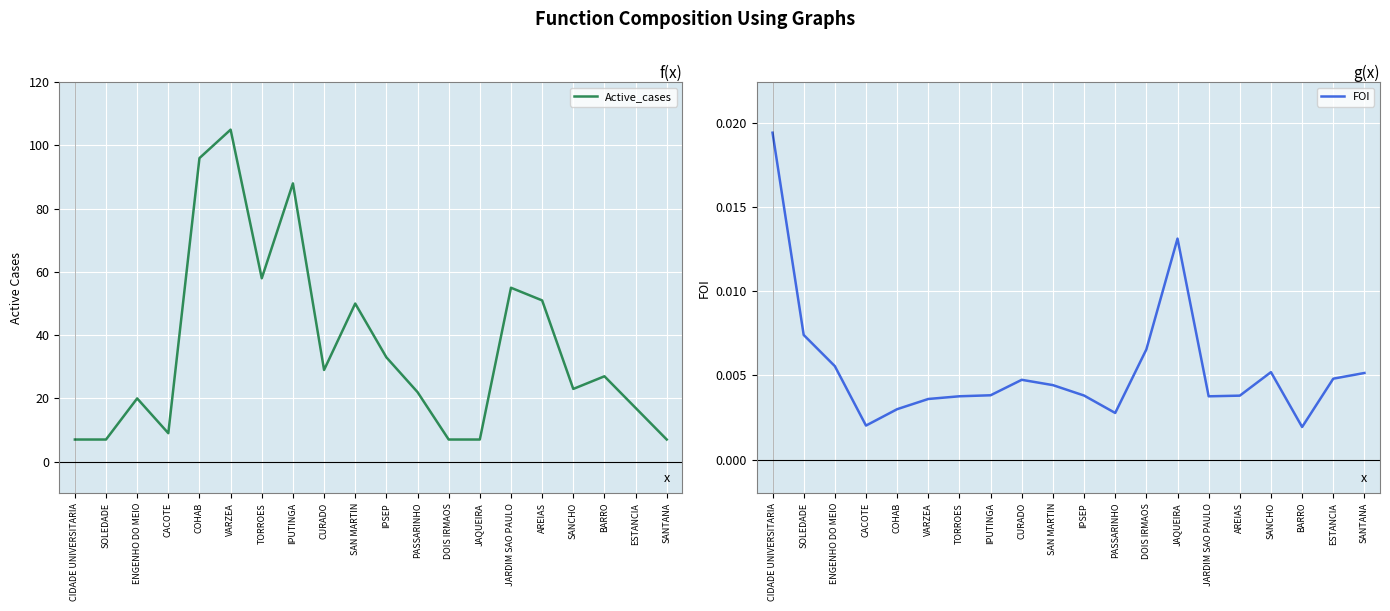

Which category has the highest value across all series?

VARZEA